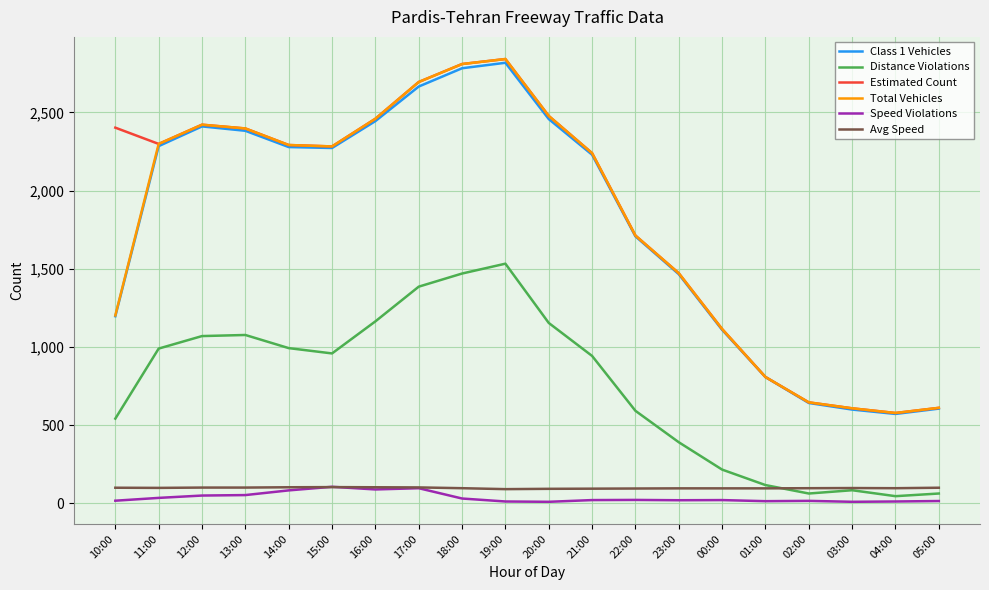

True or false: Distance Violations and Class 1 Vehicles intersect in this chart.

False